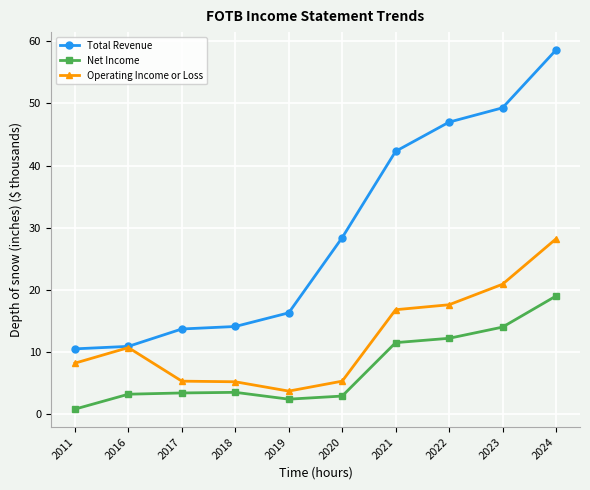

What is the sum of the Net Income values at 2016 and 2011?

4.0